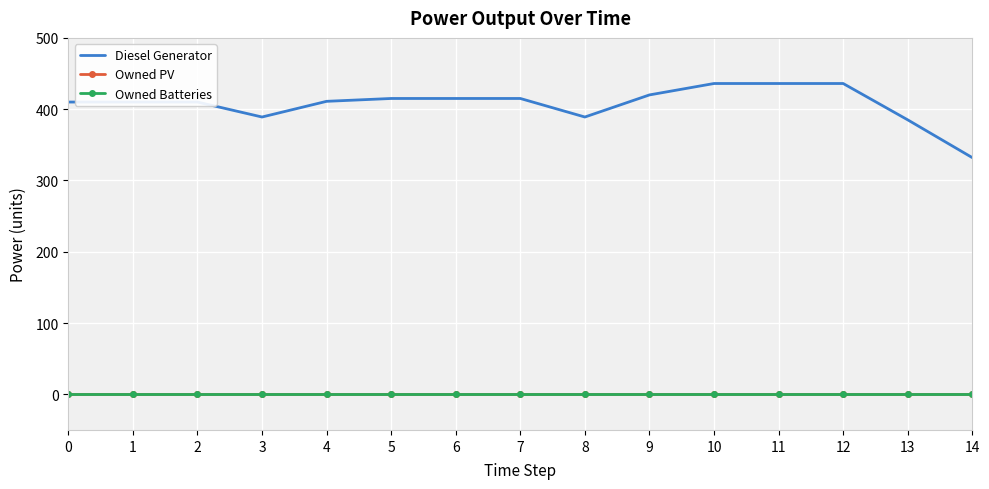

Which series has the widest spread of values?

Diesel Generator